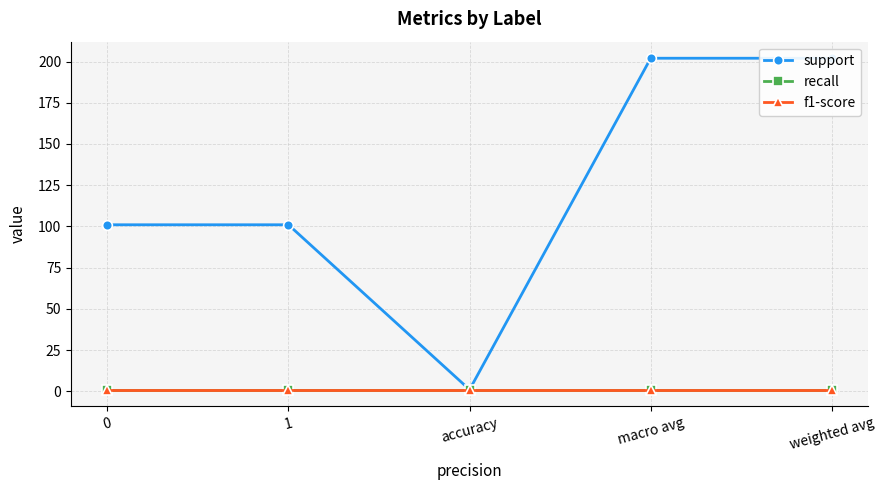

What is the label of the 4th point from the left?

macro avg